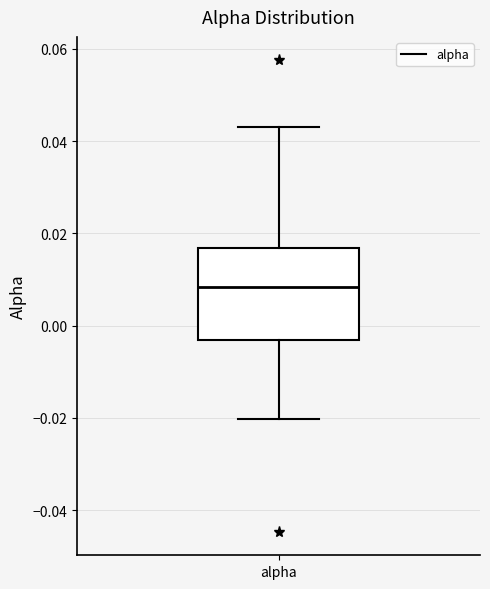

Read this box plot against the y-axis: the position of the median line, the range covered by the box, and the ends of both whiskers. The values are not printed on the chart, so give them approximately, as read against the axis.

median 0.008, box -0.002 to 0.016, whiskers -0.020 to 0.042